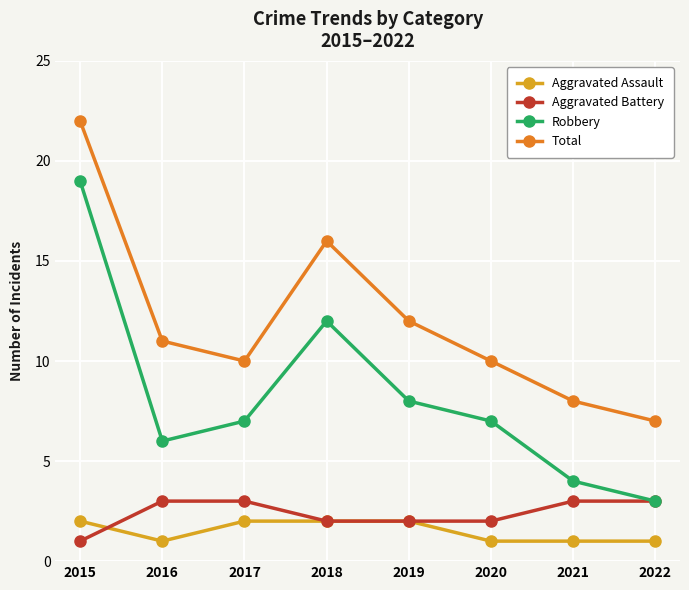

What is the total value across all series at 2015?

44